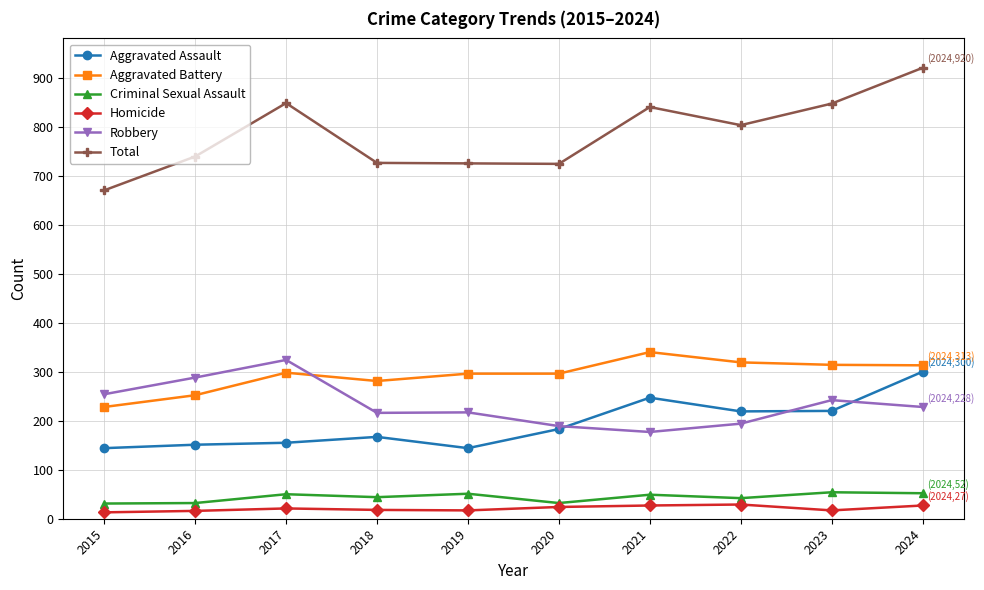

What is the difference between the second highest and minimum values in the Robbery series?

111